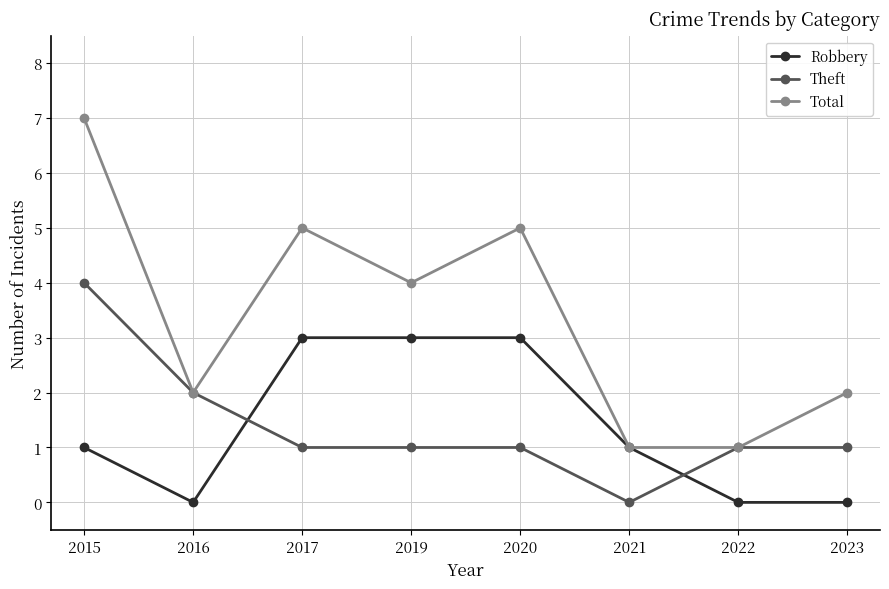

True or false: Theft and Robbery cross at least once.

True